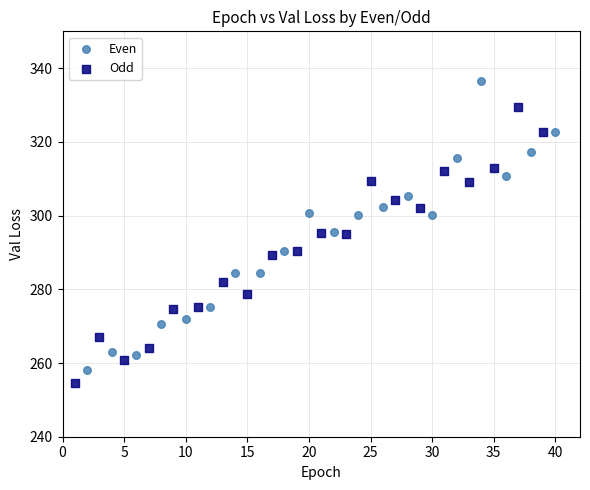

Which series reaches the maximum Y coordinate?

Even